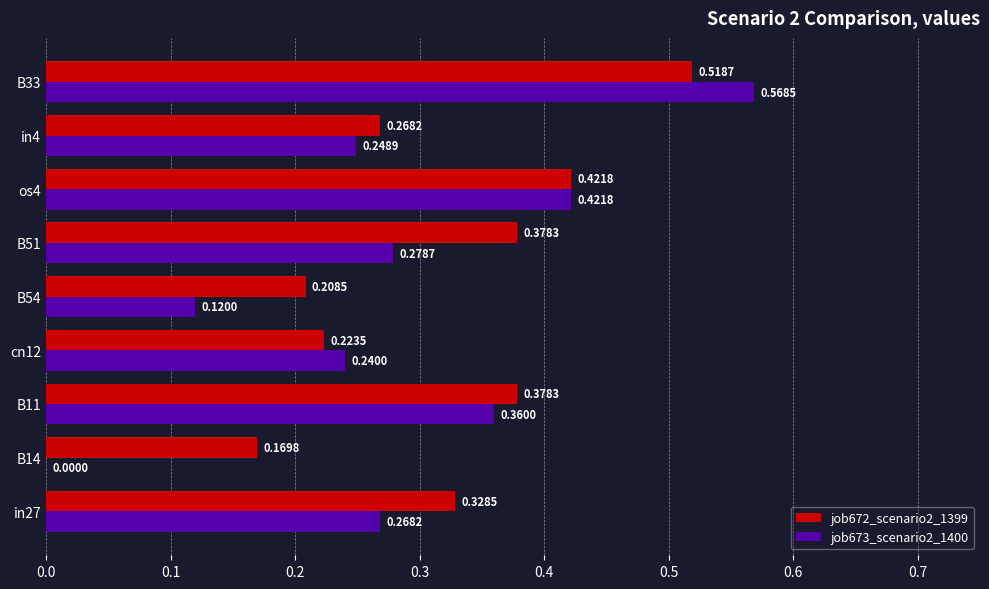

Between B51 and os4, which series saw the biggest shift?

job673_scenario2_1400